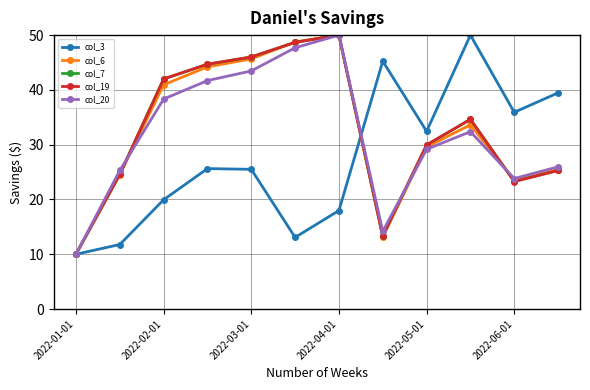

In col_20, how many points are lower than both neighbors (excluding endpoints)?

2